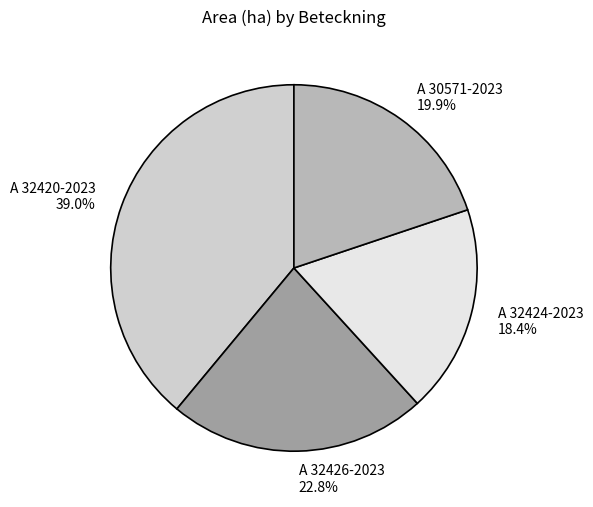

To the nearest percent, what is the average slice percentage?

25%